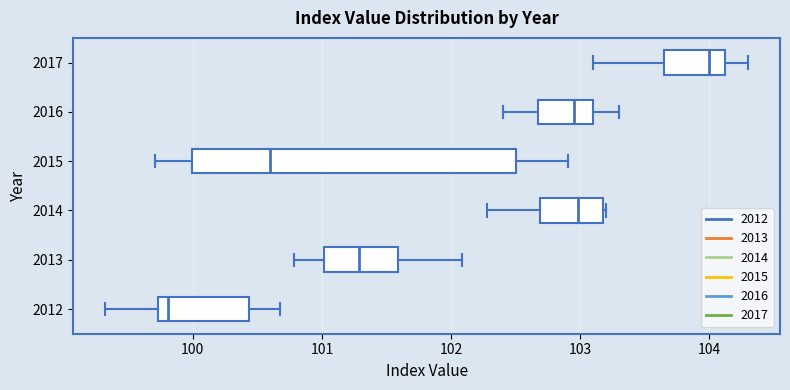

Reading bottom to top, read every box against the x-axis: the position of its median line, the range the box covers, and the ends of its whiskers. The values are not printed on the chart, so give them approximately, as read against the axis.

2012: median 99.8, box 99.7 to 100.4, whiskers 99.3 to 100.7
2013: median 101.3, box 101.0 to 101.6, whiskers 100.8 to 102.1
2014: median 103.0, box 102.7 to 103.2, whiskers 102.3 to 103.2
2015: median 100.6, box 100.0 to 102.5, whiskers 99.7 to 102.9
2016: median 103.0, box 102.7 to 103.1, whiskers 102.4 to 103.3
2017: median 104.0, box 103.7 to 104.1, whiskers 103.1 to 104.3